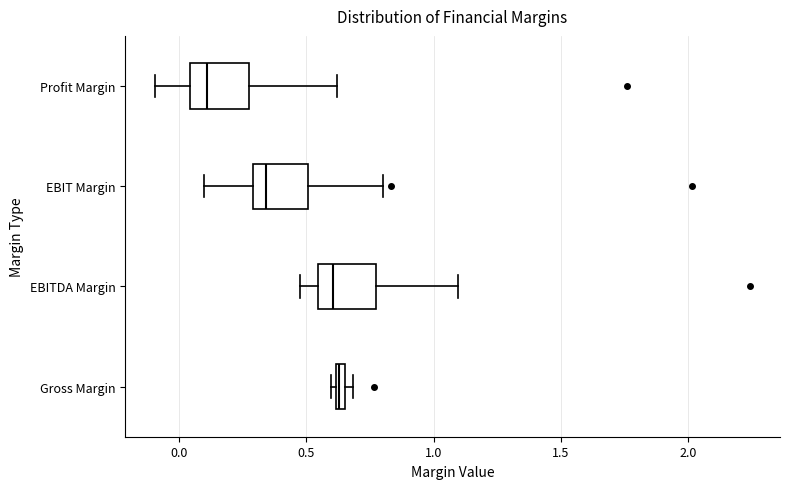

Which box has the furthest to the left median line?

Profit Margin